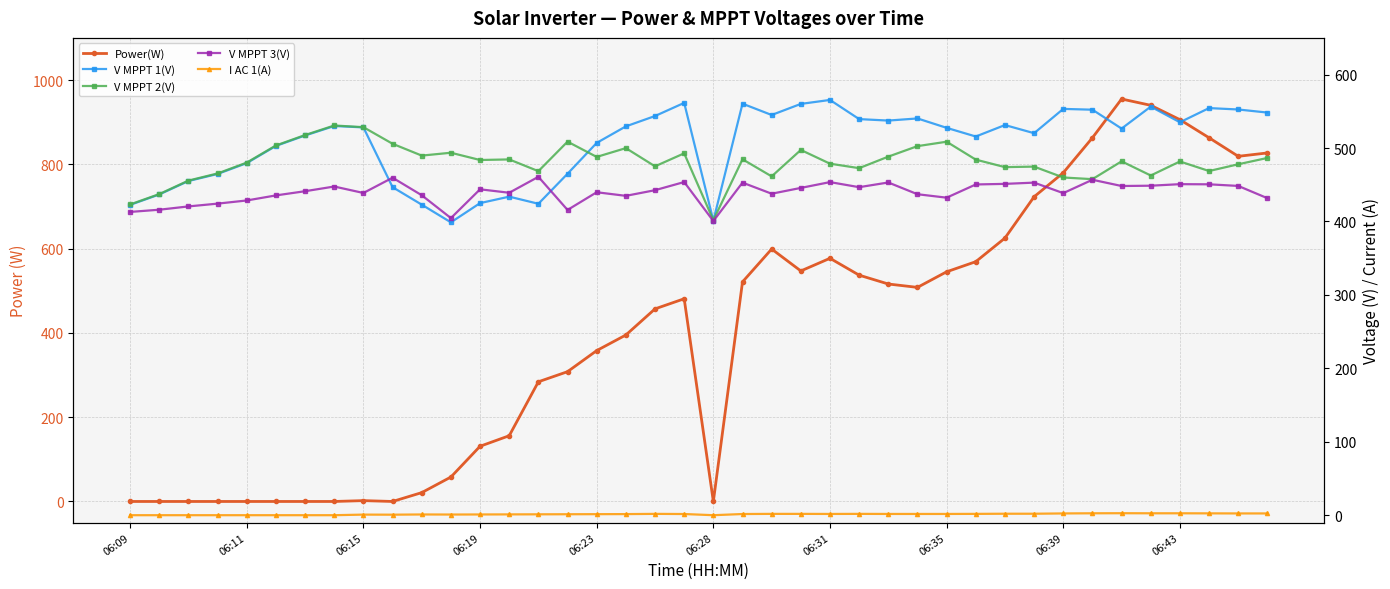

What position from the left is 17?

18